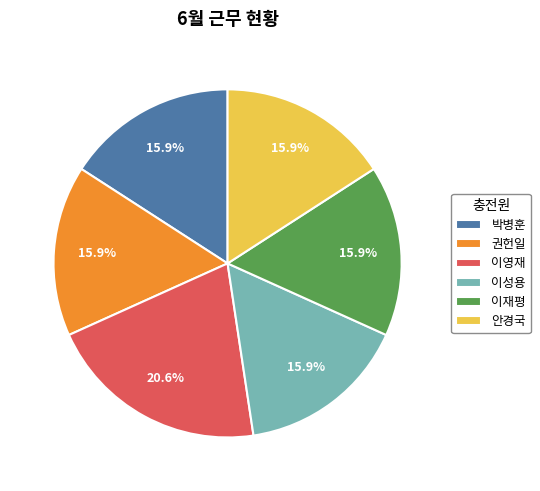

How many segments does this pie chart have?

6